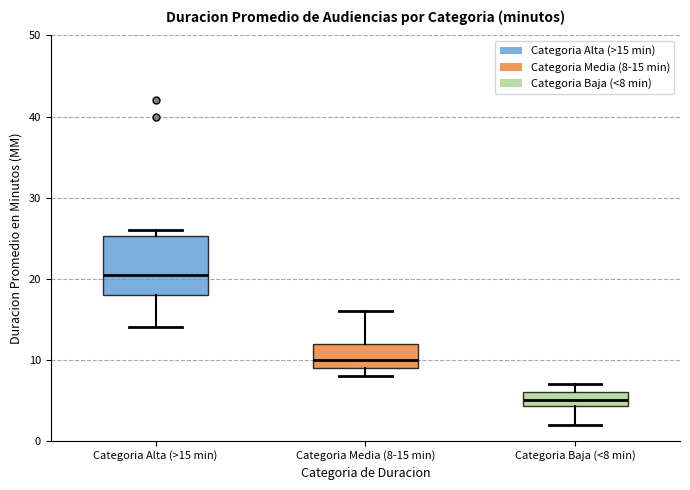

Where is the upper edge of the box for Categoria Media (8-15 min) on the y-axis? The values are not printed on the chart, so give them approximately, as read against the axis.

12